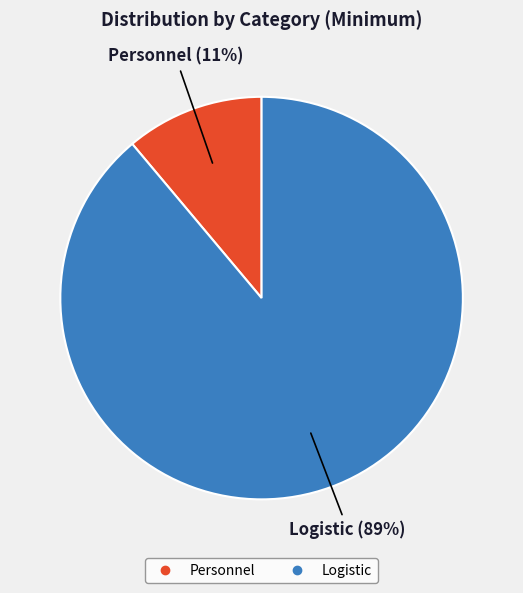

Is Logistic the majority of the pie?

Yes